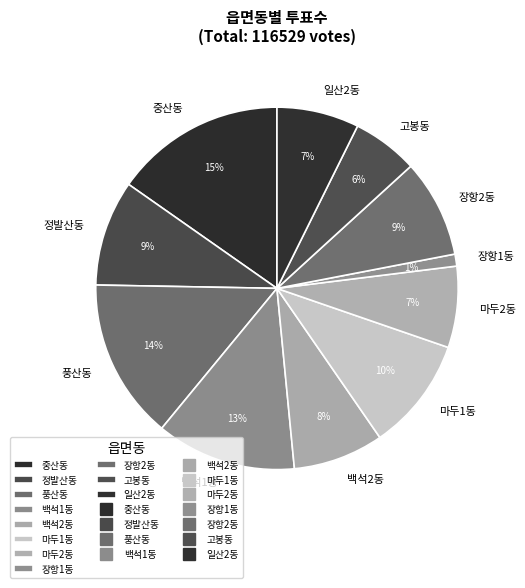

Does 장항2동 account for over 50% of the chart?

No